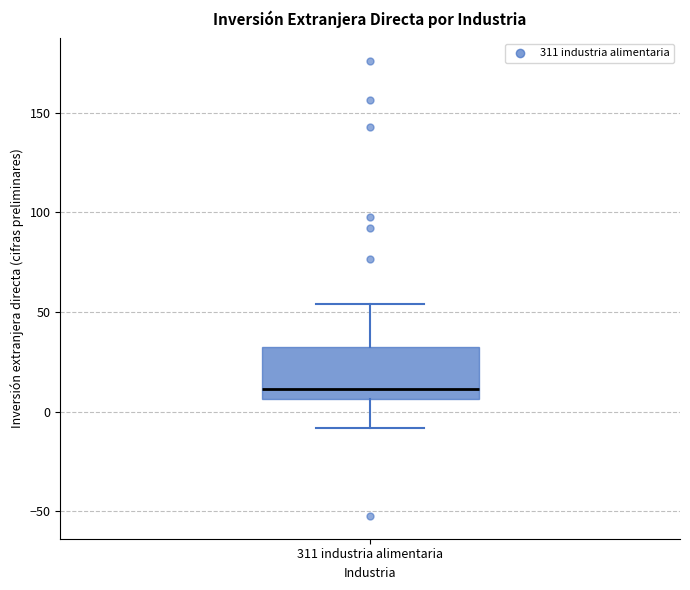

Where does the lower whisker of the box for 311 industria alimentaria end on the y-axis? The values are not printed on the chart, so give them approximately, as read against the axis.

-10